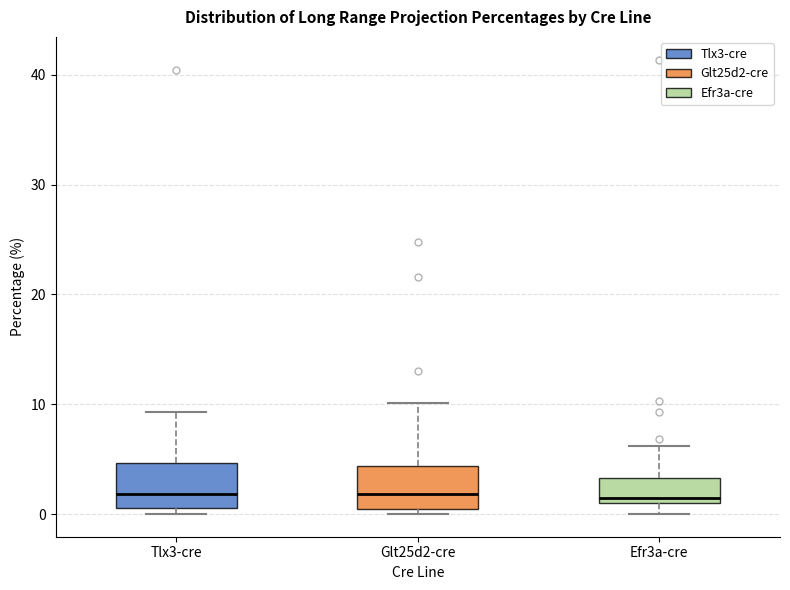

Reading left to right, read every box against the y-axis: the position of its median line, the range the box covers, and the ends of its whiskers. The values are not printed on the chart, so give them approximately, as read against the axis.

Tlx3-cre: median 2, box 1 to 5, whiskers 0 to 9
Glt25d2-cre: median 2, box 0 to 4, whiskers 0 (just below the box's lower edge) to 10
Efr3a-cre: median 2, box 1 to 3, whiskers 0 to 6